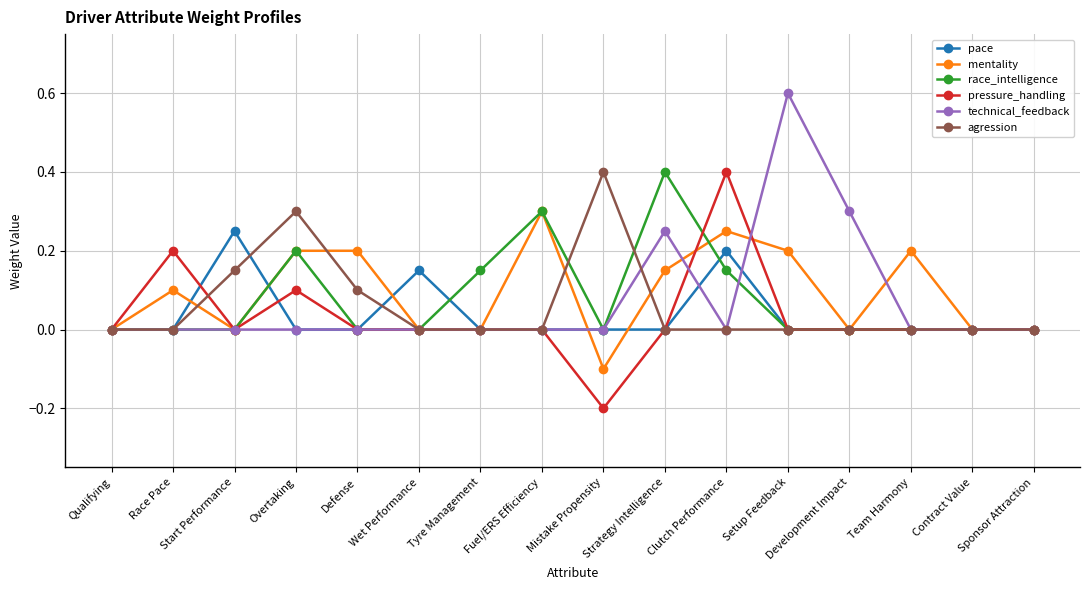

Is it true that mentality equals 0.1 at Strategy Intelligence?

True